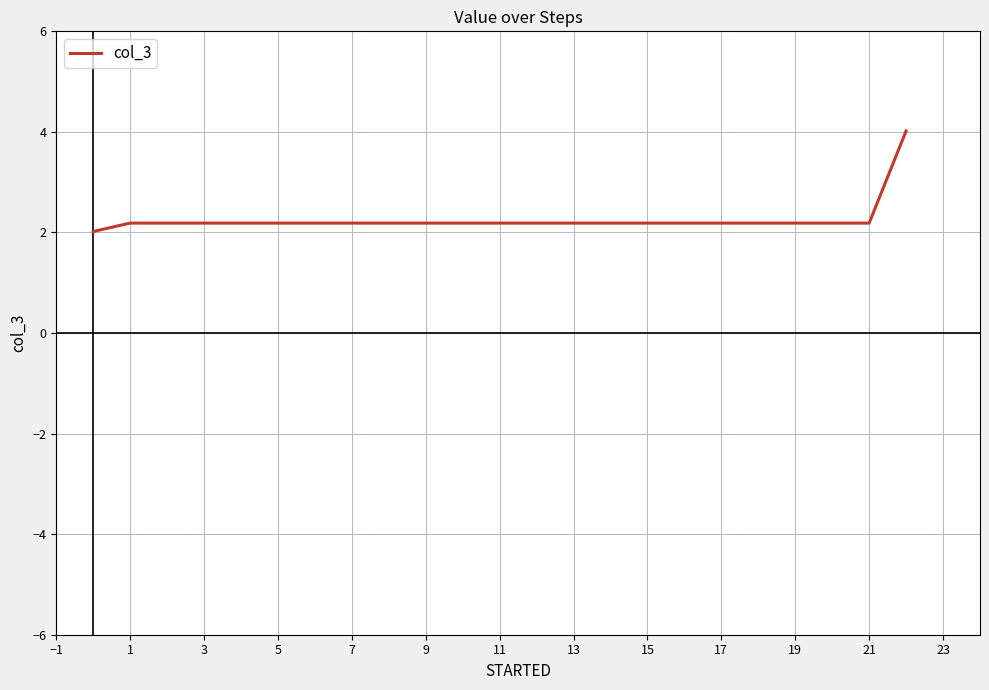

What is the sum of the values at 19 and 1?

4.4